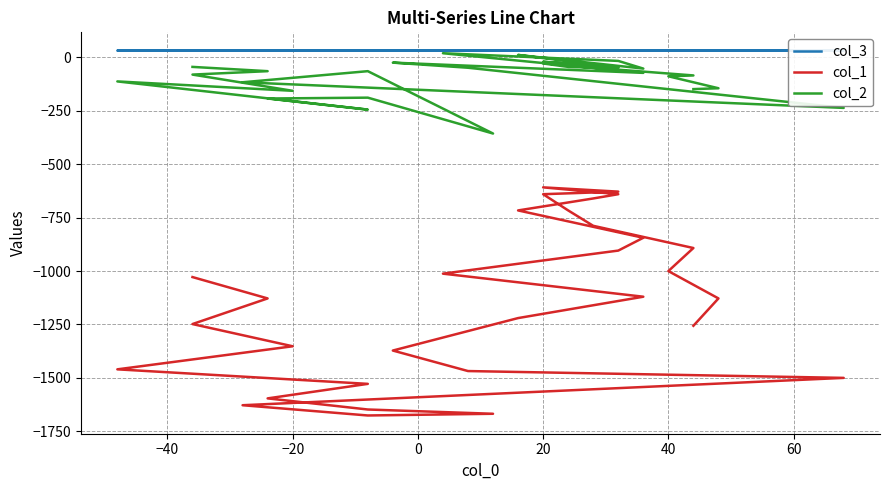

True or false: col_1 and col_2 cross at least once.

False